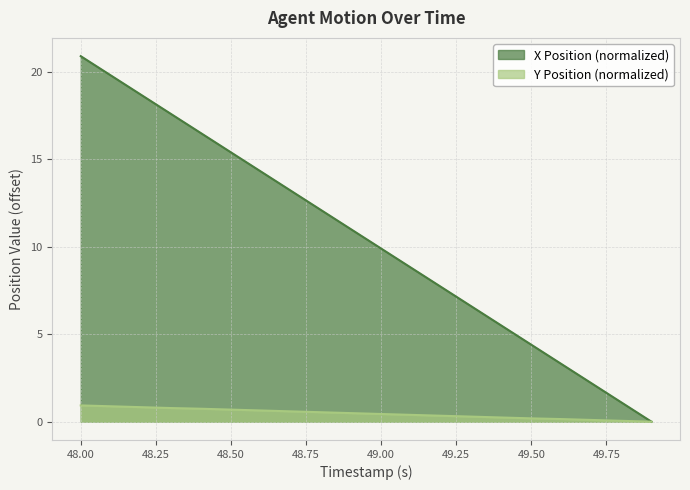

What is the average value of the X Position series?

10.4